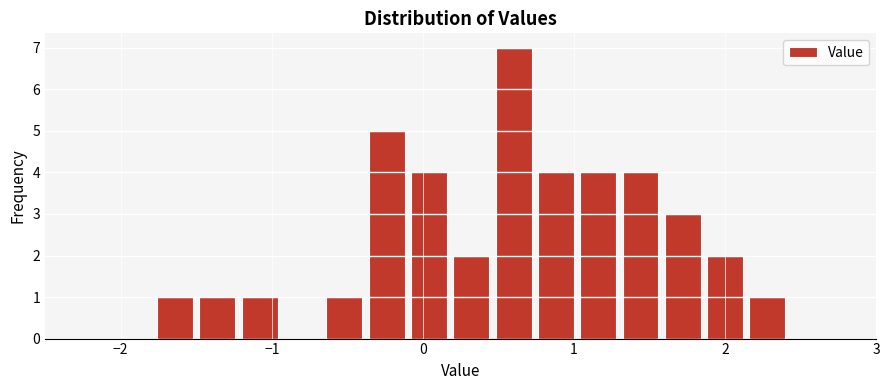

Read against the x-axis, roughly where is the centre of the tallest bar?

0.6